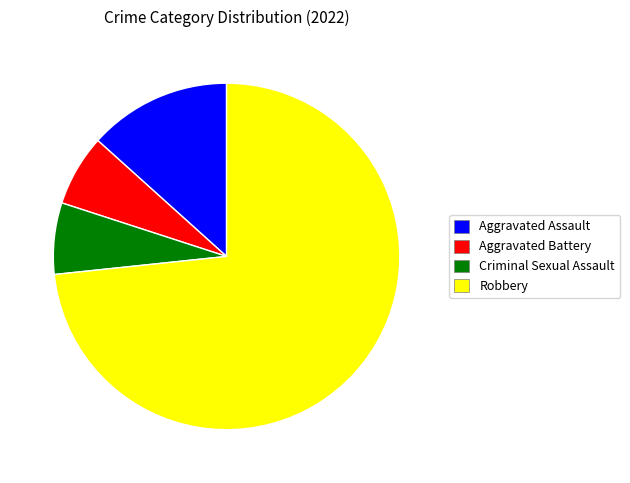

Approximately how many times larger is the value at Robbery compared to Criminal Sexual Assault?

11.0